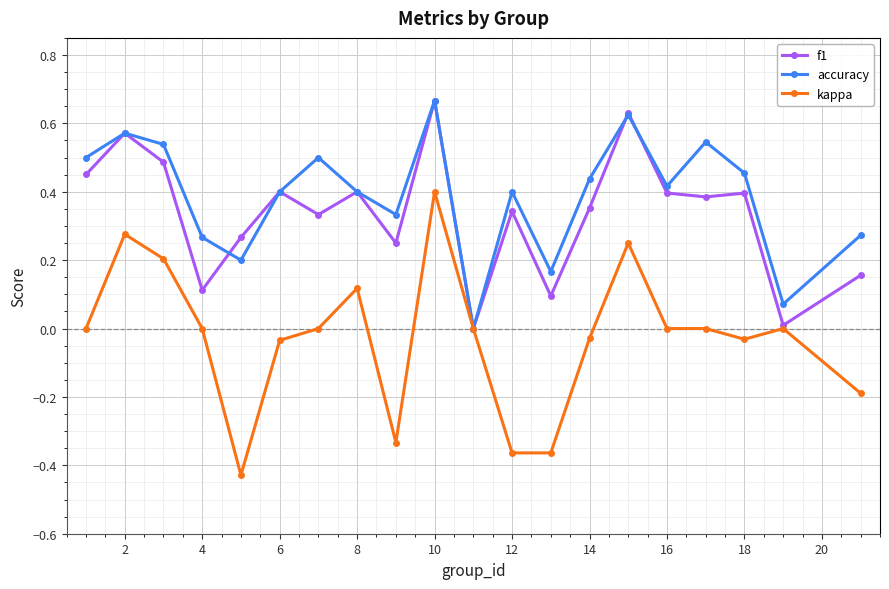

In f1, how many points are higher than both neighbors (excluding endpoints)?

7